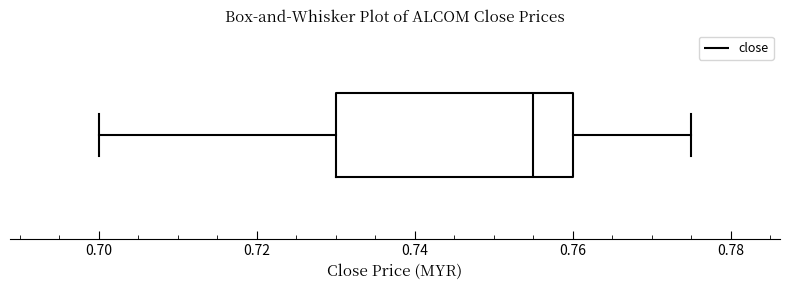

Read this box plot against the x-axis: the position of the median line, the range covered by the box, and the ends of both whiskers. The values are not printed on the chart, so give them approximately, as read against the axis.

median 0.756, box 0.730 to 0.760, whiskers 0.700 to 0.776